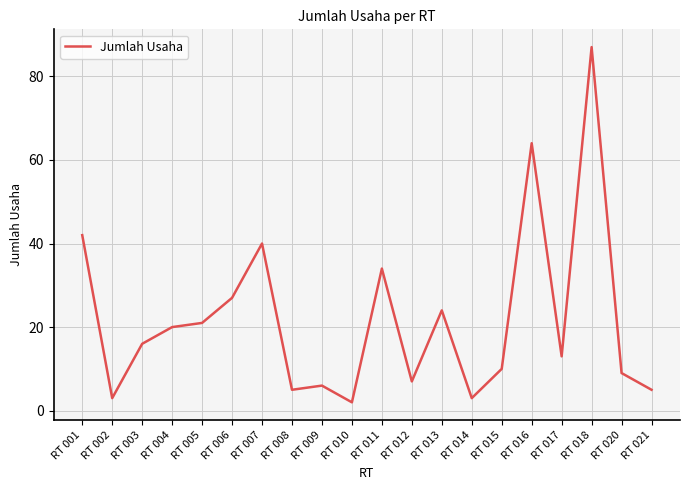

At which category does the chart reach its minimum across all series?

RT 010